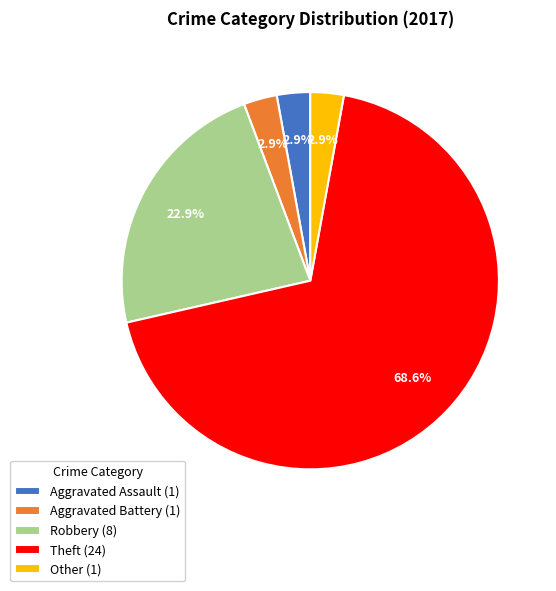

How many slices are in this pie chart?

5